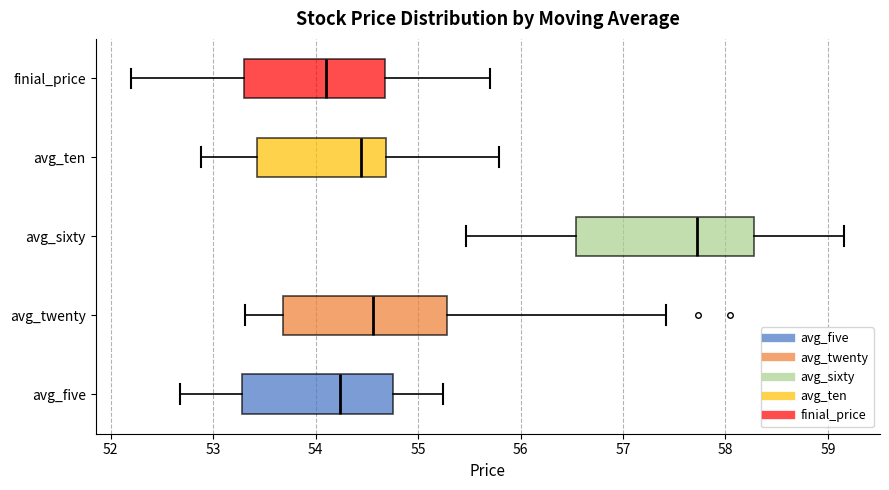

Reading bottom to top, transcribe this box plot: for each box, give where its median line is, the range the box spans, and where its two whiskers end, as read against the x-axis. The values are not printed on the chart, so give them approximately, as read against the axis.

avg_five: median 54.2, box 53.3 to 54.8, whiskers 52.7 to 55.2
avg_twenty: median 54.6, box 53.7 to 55.3, whiskers 53.3 to 57.4
avg_sixty: median 57.7, box 56.5 to 58.3, whiskers 55.5 to 59.2
avg_ten: median 54.4, box 53.4 to 54.7, whiskers 52.9 to 55.8
finial_price: median 54.1, box 53.3 to 54.7, whiskers 52.2 to 55.7